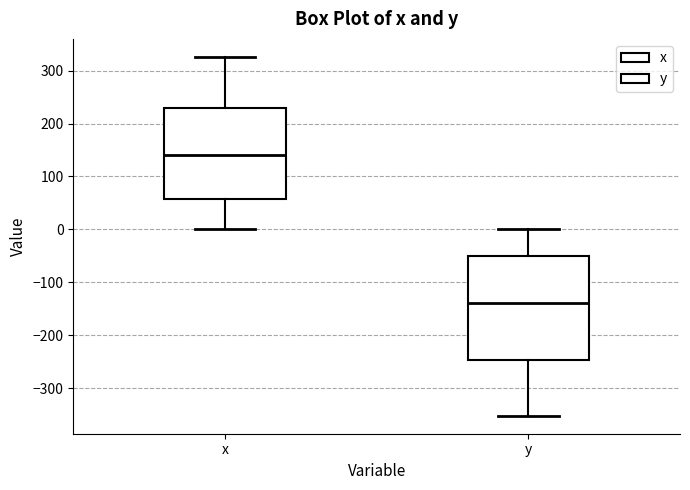

Reading left to right, read every box against the y-axis: the position of its median line, the range the box covers, and the ends of its whiskers. The values are not printed on the chart, so give them approximately, as read against the axis.

x: median 140, box 60 to 230, whiskers 0 to 330
y: median -140, box -250 to -50, whiskers -350 to 0